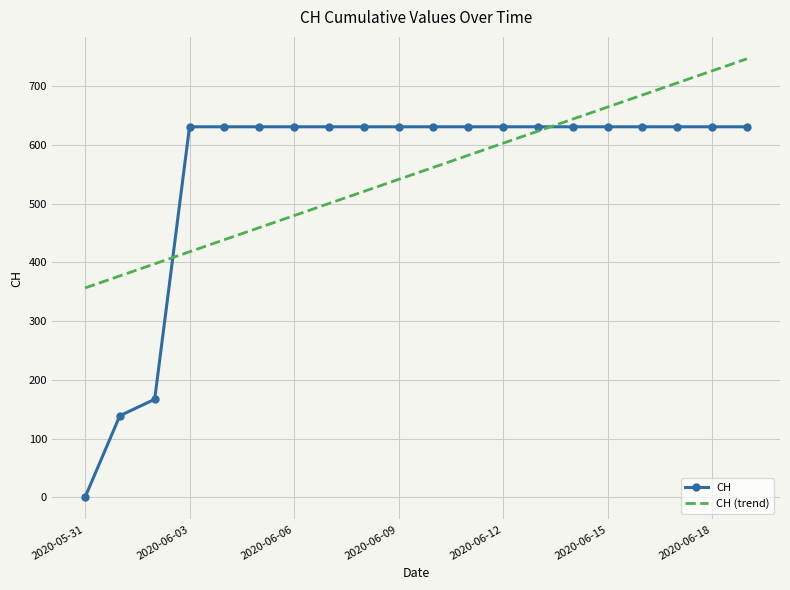

How many series are shown in this chart?

2